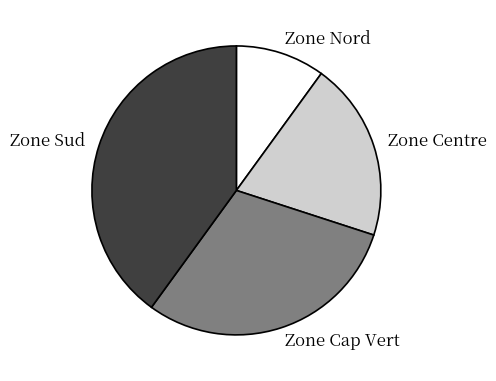

What is the ratio of the value at Zone Cap Vert to the value at Zone Nord?

3.0